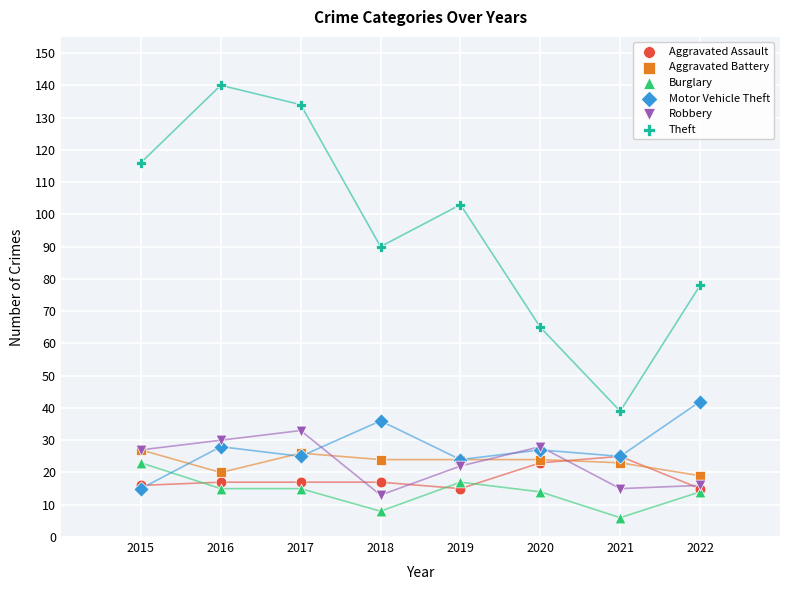

Across all series, what Y value is closest to 73?

78